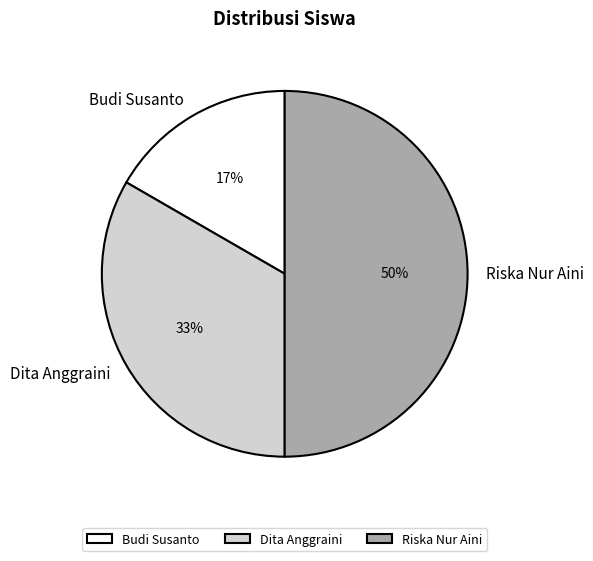

To the nearest percent, what percentage of the pie is Dita Anggraini?

33%